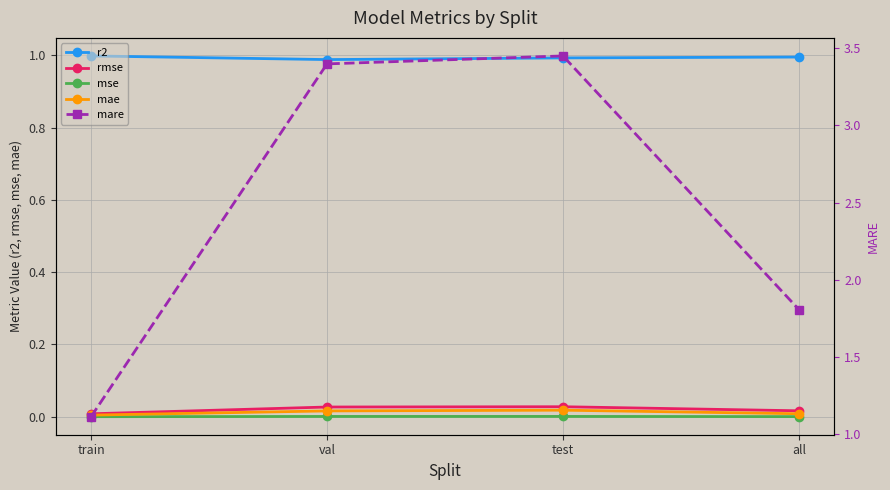

True or false: rmse and mse intersect in this chart.

False